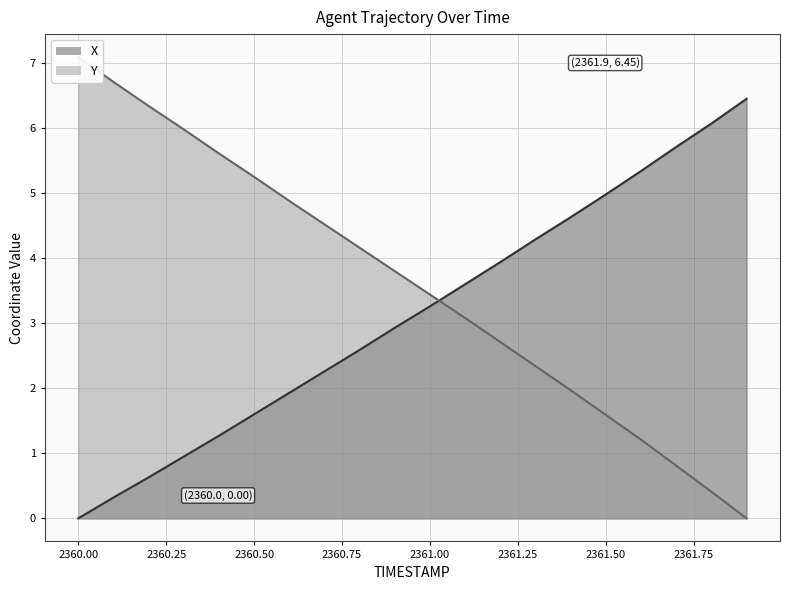

Reading left to right, list all the values displayed in this chart.

X: 2360.0=0.0	2360.1=0.3	2360.2=0.6	2360.3=1.0	2360.4=1.3	2360.5=1.6	2360.6=1.9	2360.7=2.3	2360.8=2.6	2360.9=2.9	2361.0=3.3	2361.1=3.6	2361.2=3.9	2361.3=4.3	2361.4=4.6	2361.5=5.0	2361.6=5.3	2361.7=5.7	2361.8=6.1	2361.9=6.5
Y: 2360.0=7.1	2360.1=6.7	2360.2=6.3	2360.3=6.0	2360.4=5.6	2360.5=5.2	2360.6=4.9	2360.7=4.5	2360.8=4.2	2360.9=3.8	2361.0=3.4	2361.1=3.1	2361.2=2.7	2361.3=2.3	2361.4=2.0	2361.5=1.6	2361.6=1.2	2361.7=0.8	2361.8=0.4	2361.9=0.0